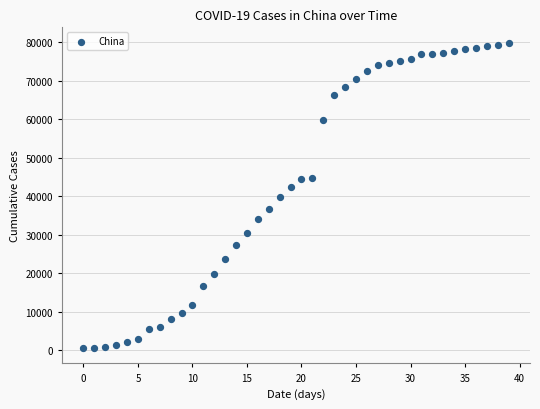

What is the range of Y values (max minus min)?

79384